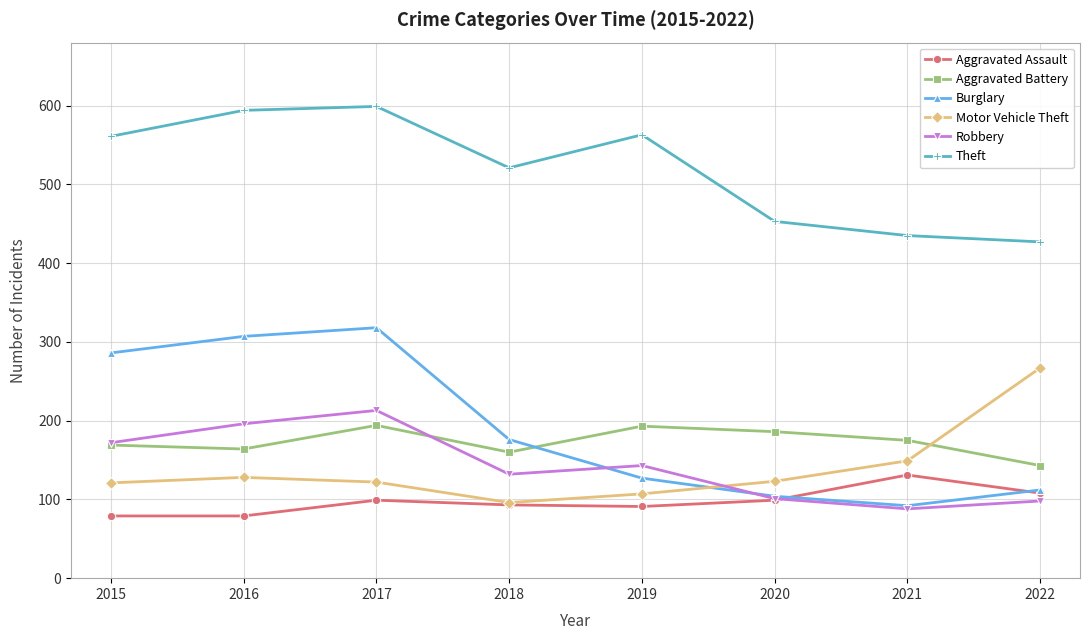

Which series has the widest spread of values?

Burglary